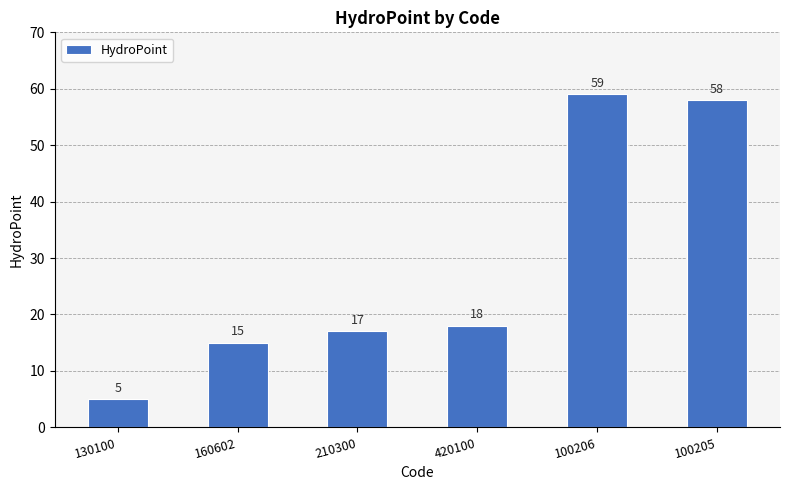

What is the average value?

29